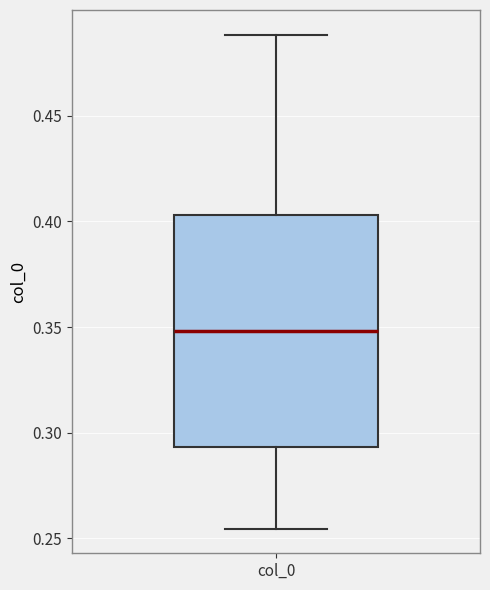

Read this box plot against the y-axis: the position of the median line, the range covered by the box, and the ends of both whiskers. The values are not printed on the chart, so give them approximately, as read against the axis.

median 0.350, box 0.295 to 0.405, whiskers 0.255 to 0.490